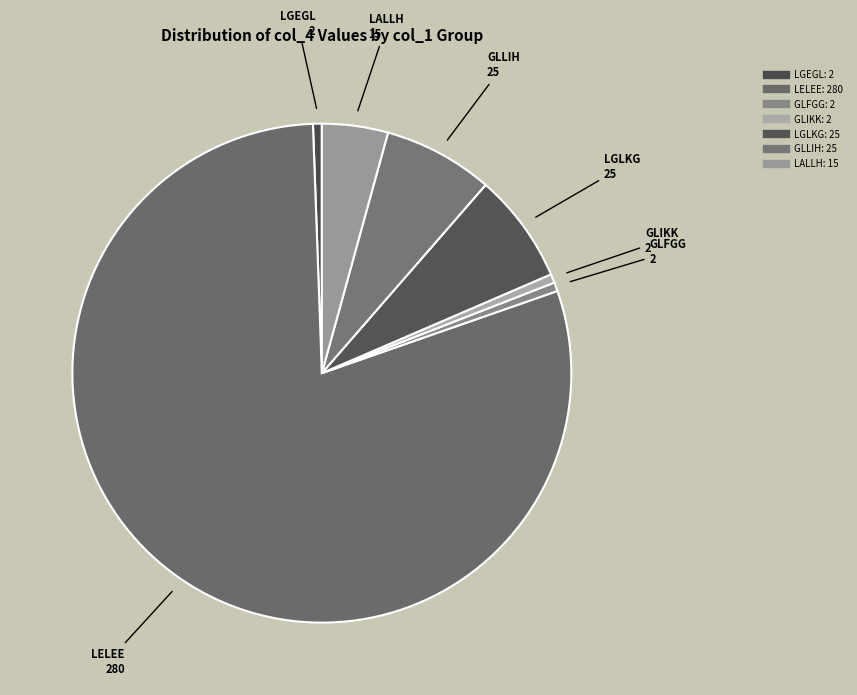

How many segments does this pie chart have?

7